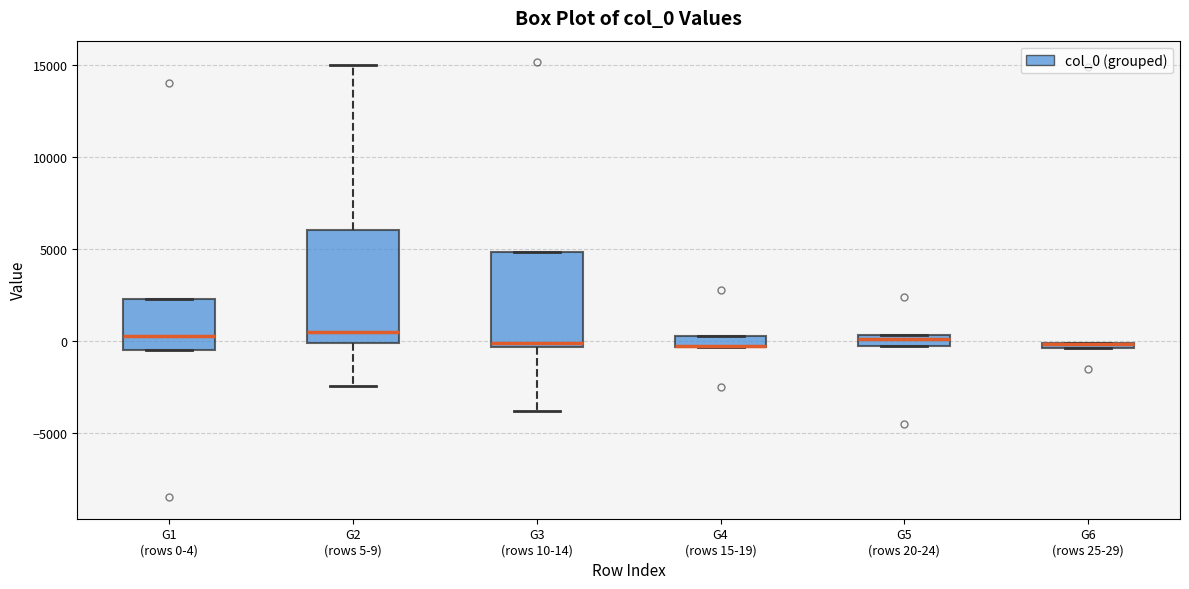

Which box is the tallest, from its lower edge to its upper edge?

G2 (rows 5-9)